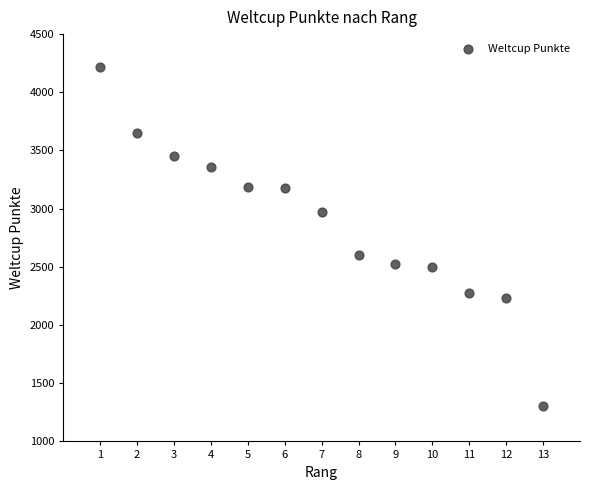

What is the range of Y values (max minus min)?

2907